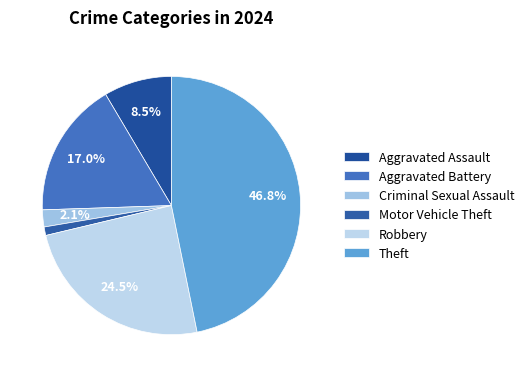

What is the largest slice in the pie chart?

Theft